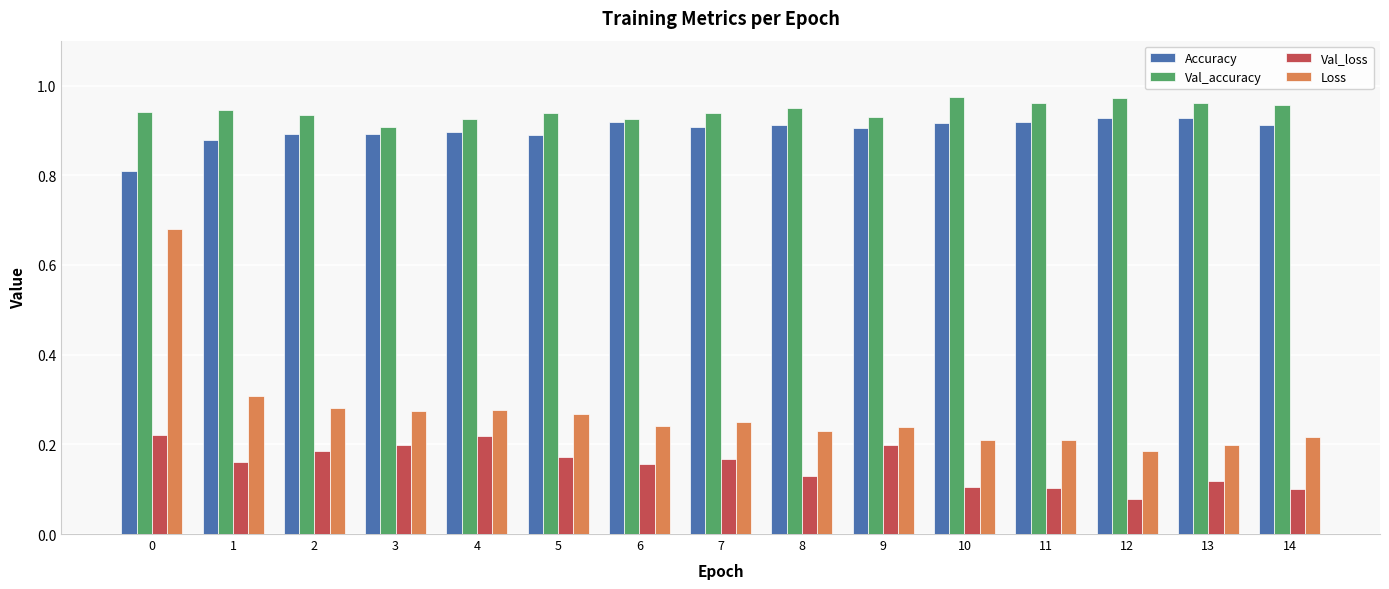

Is the value of Val_loss at 2 greater than the value of Val_accuracy at 6?

No